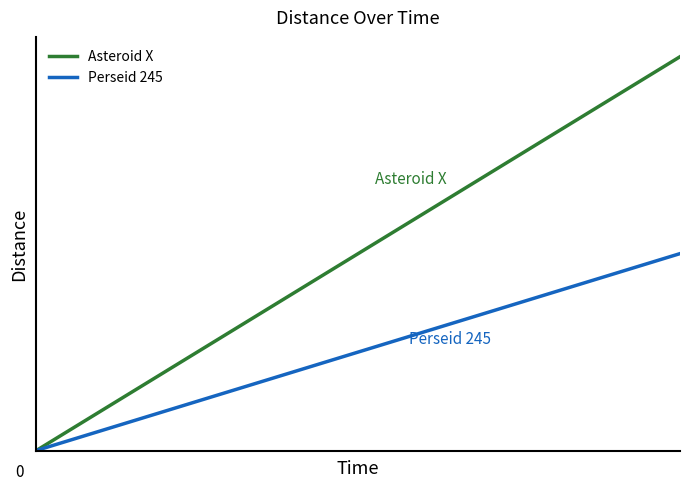

What are all the series names shown in the legend?

Asteroid X, Perseid 245